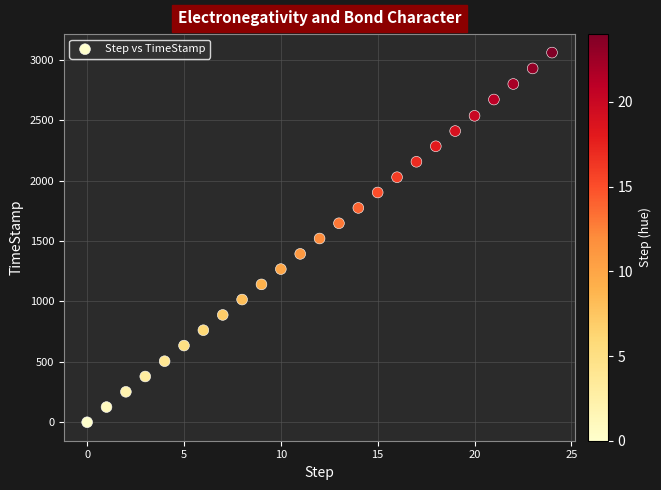

What is the range of Y values (max minus min)?

3059.9